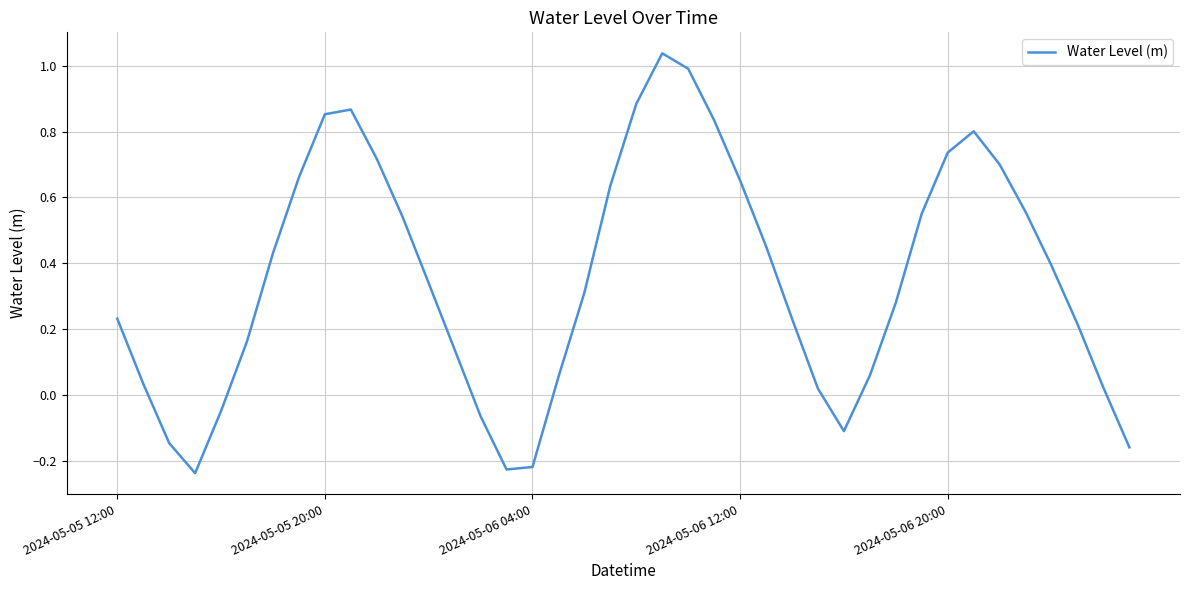

Does the chart display data point markers on the line(s)?

No